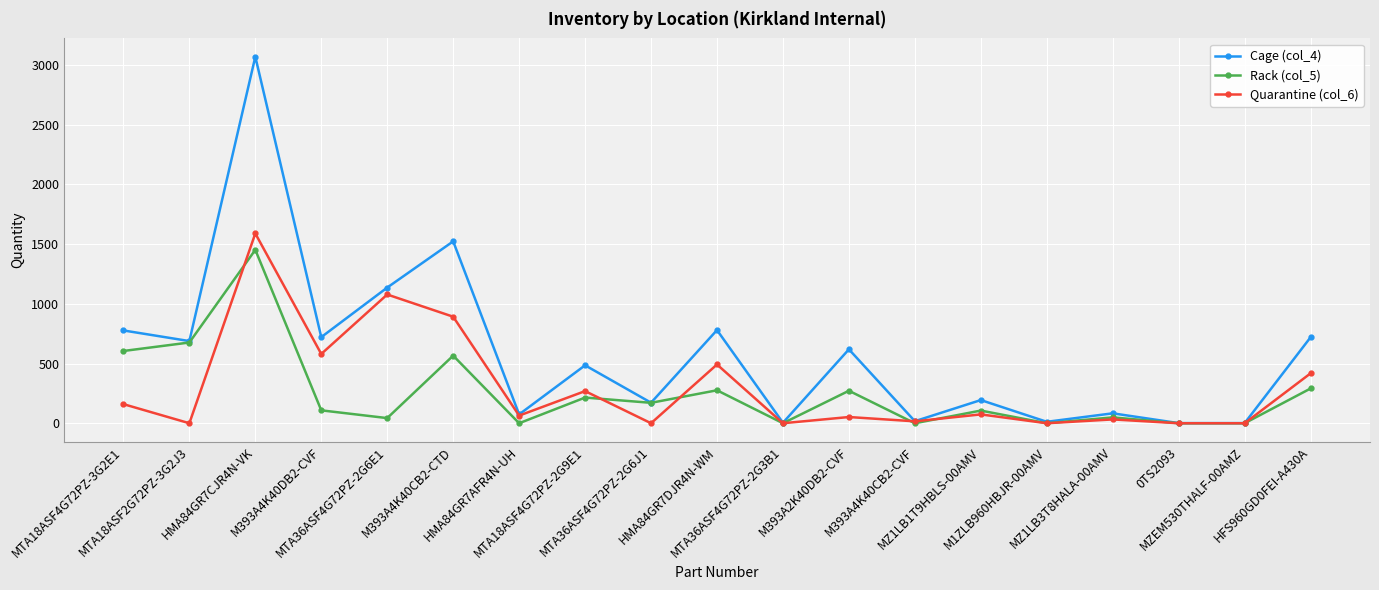

Which series has the widest spread of values?

Cage (col_4)